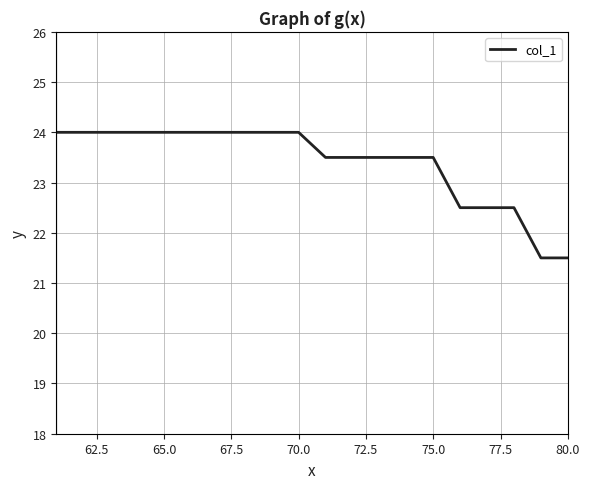

What is the maximum value shown in the chart?

24.0